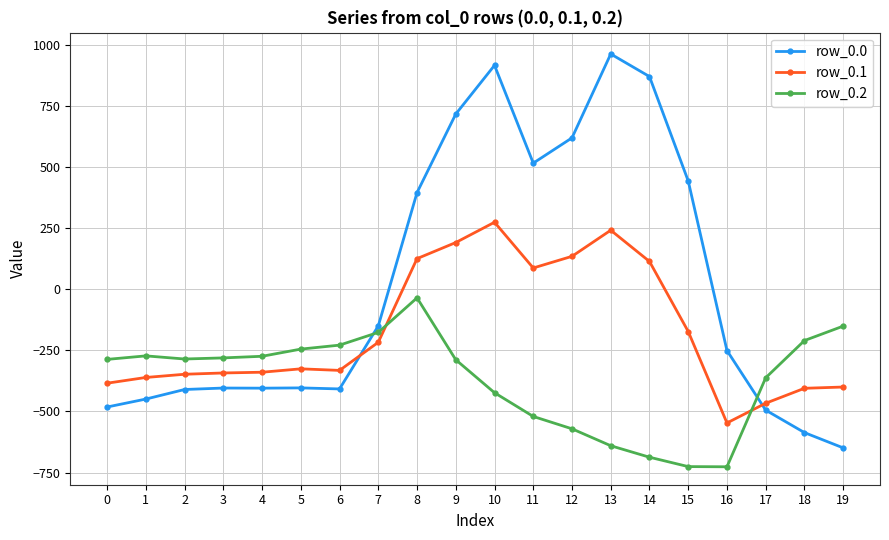

What is the approximate value of row_0.2 at 7?

-176.6